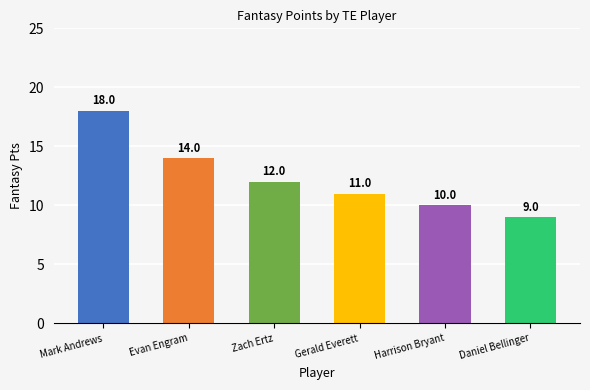

Which label corresponds to the smallest value in the chart?

Daniel Bellinger